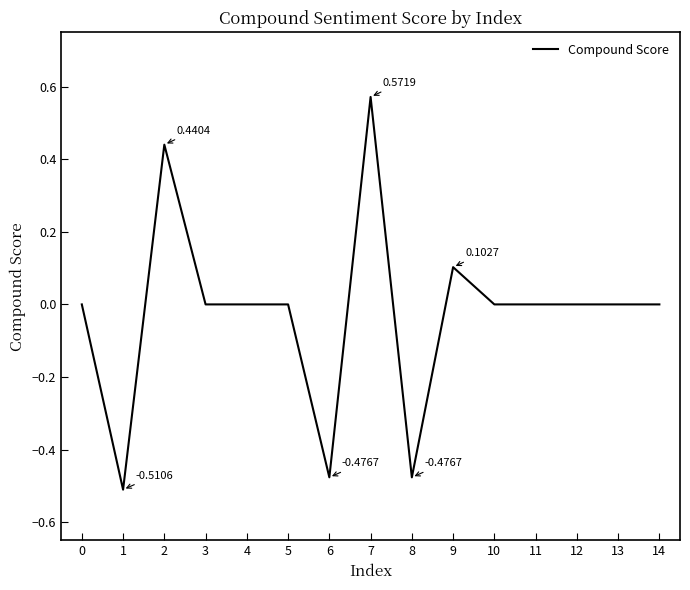

Which has a higher value, 2 or 14?

2